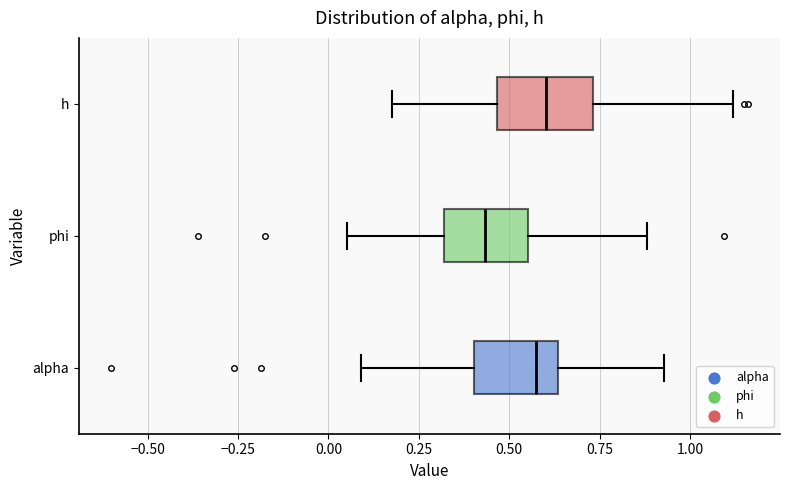

Where is the left edge of the box for h on the x-axis? The values are not printed on the chart, so give them approximately, as read against the axis.

0.45